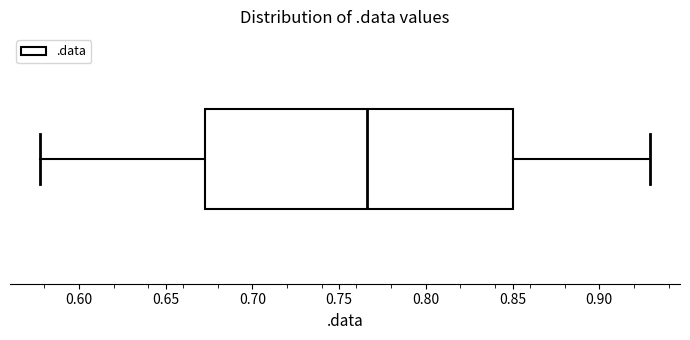

Read this box plot against the x-axis: the position of the median line, the range covered by the box, and the ends of both whiskers. The values are not printed on the chart, so give them approximately, as read against the axis.

median 0.765, box 0.675 to 0.850, whiskers 0.580 to 0.930